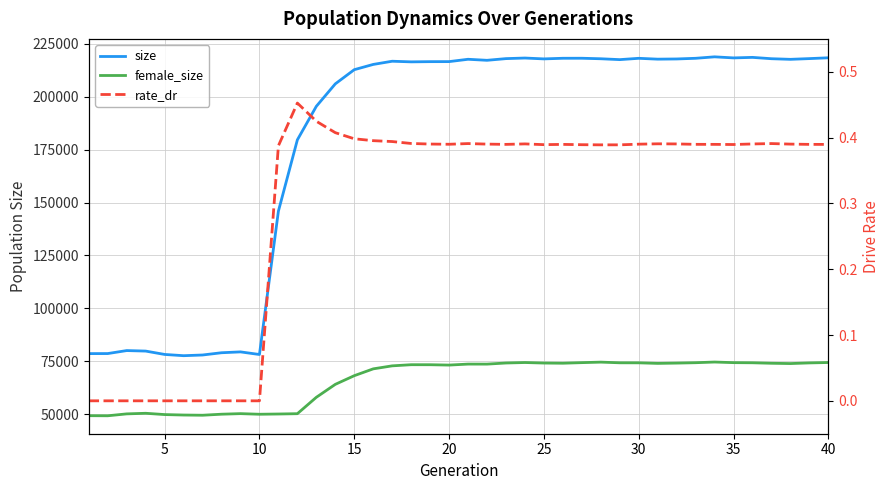

How many data points does each series have?

40